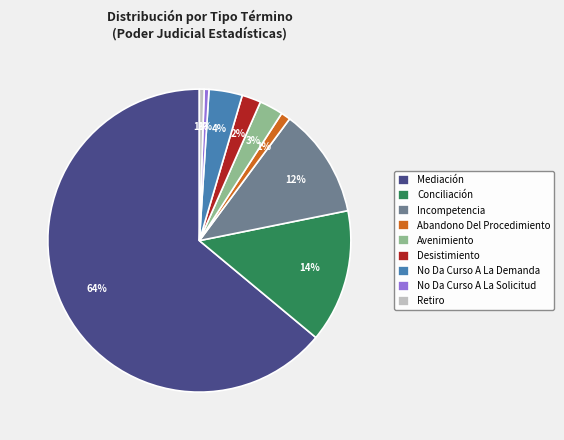

Count the number of slices in the pie.

9